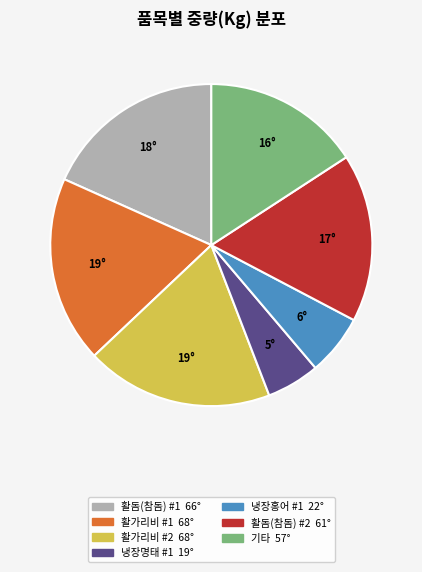

Is there a majority slice in this chart?

No